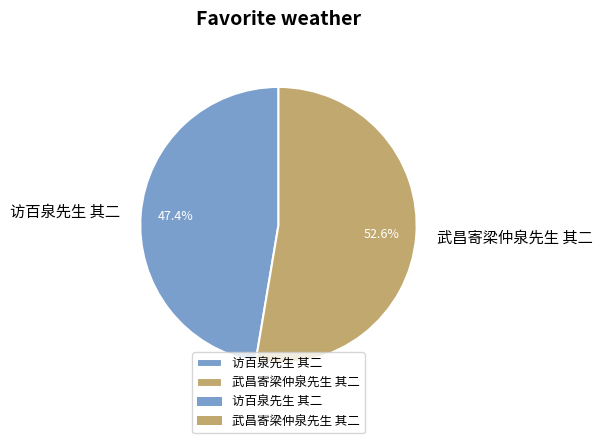

To the nearest percent, what is the average slice percentage?

50%